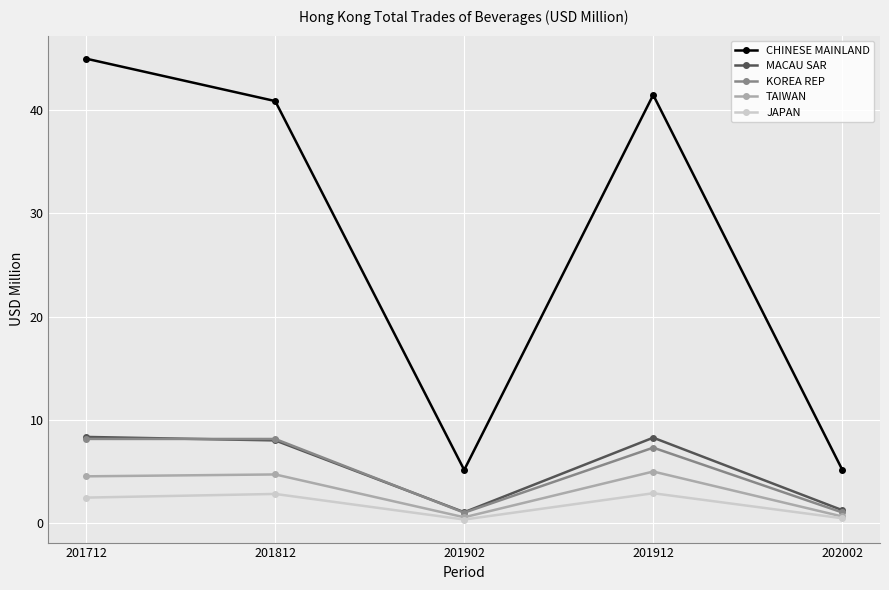

True or false: KOREA REP and JAPAN intersect in this chart.

False